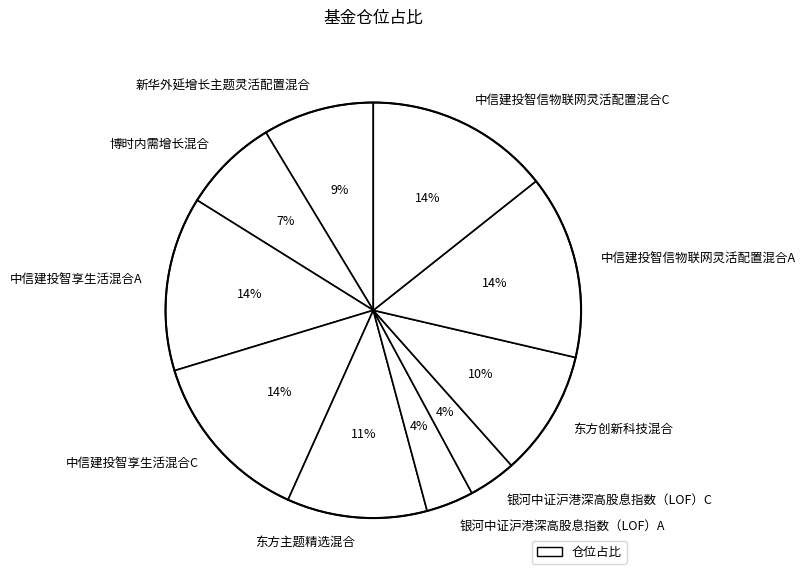

How many segments does this pie chart have?

10